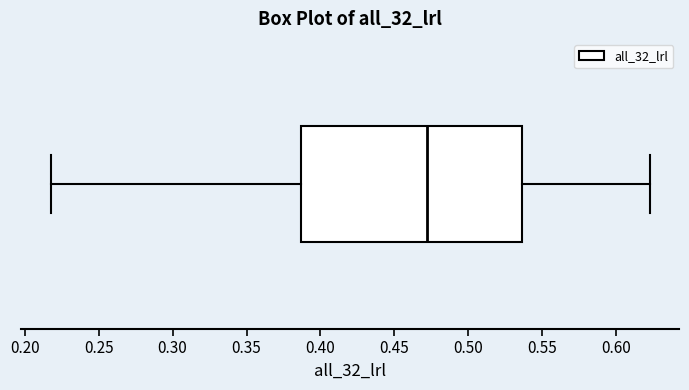

Transcribe this box plot: give where the median line is, the range the box spans, and where the two whiskers end, as read against the x-axis. The values are not printed on the chart, so give them approximately, as read against the axis.

median 0.470, box 0.385 to 0.535, whiskers 0.220 to 0.625